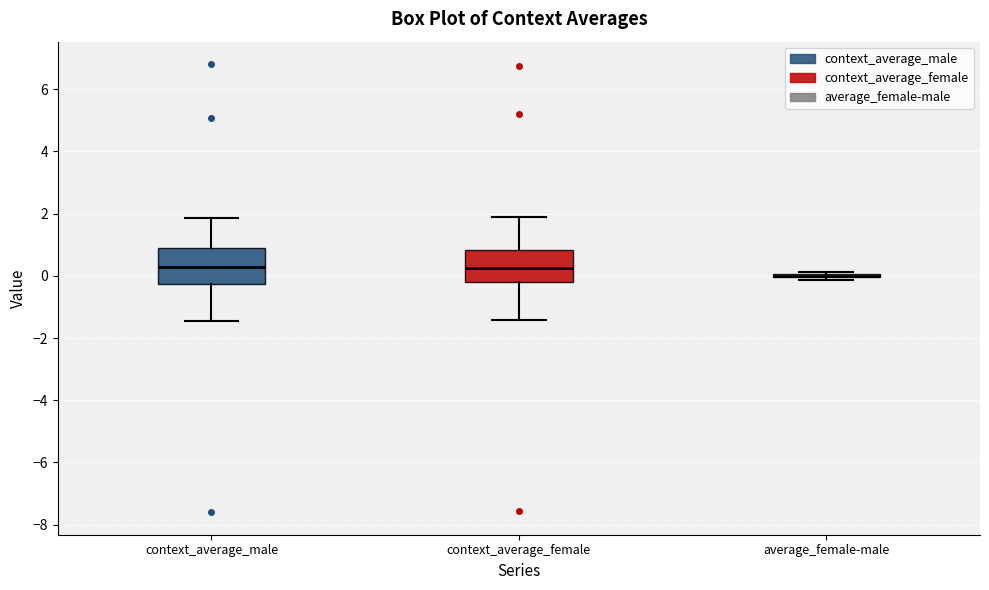

Where does the median line of the box for context_average_male sit on the y-axis? The values are not printed on the chart, so give them approximately, as read against the axis.

0.2